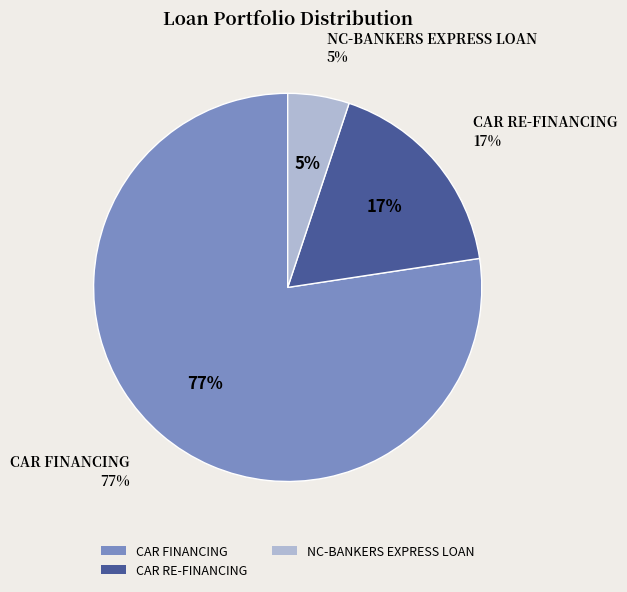

What percentage is the CAR FINANCING slice, to the nearest percent?

77%